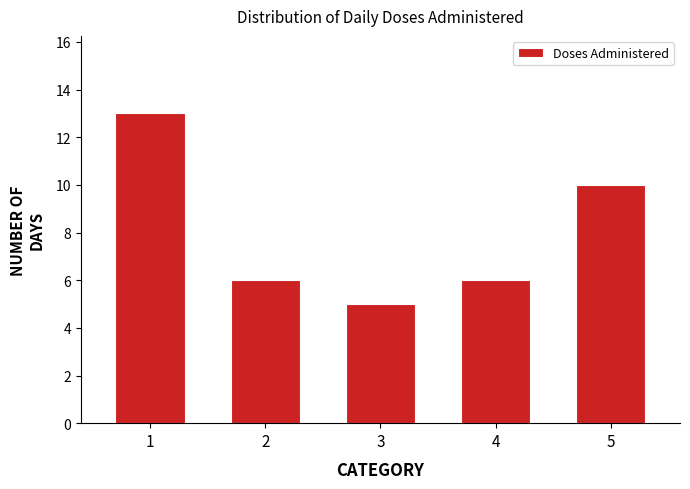

Reading left to right, extract all data points from this chart.

1=13	2=6	3=5	4=6	5=10